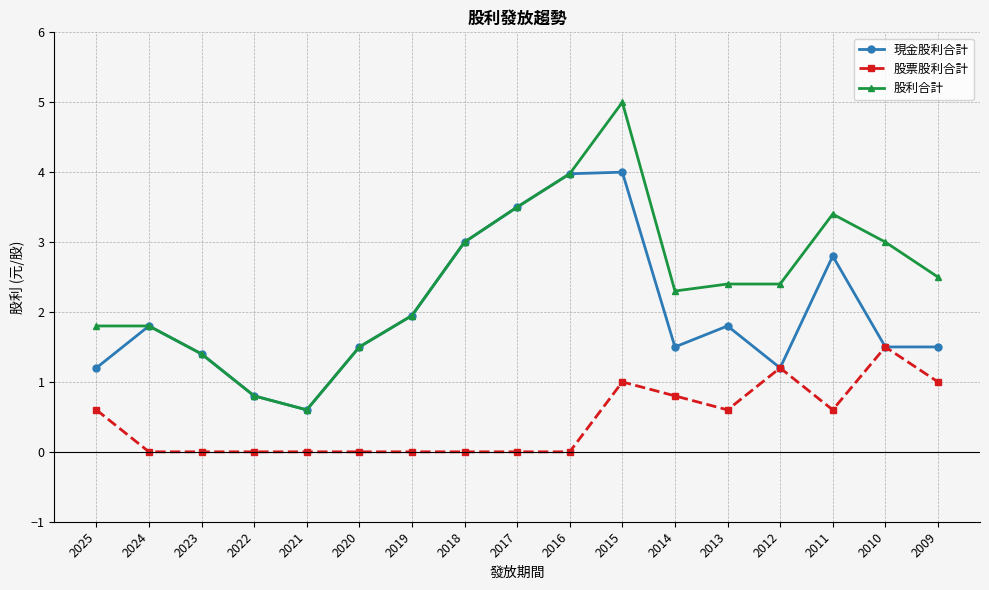

Reading right to left, extract all data points from this chart.

現金股利合計: 1.5	1.5	2.8	1.2	1.8	1.5	4.0	4.0	3.5	3.0	1.9	1.5	0.6	0.8	1.4	1.8	1.2
股票股利合計: 1.0	1.5	0.6	1.2	0.6	0.8	1.0	0.0	0.0	0.0	0.0	0.0	0.0	0.0	0.0	0.0	0.6
股利合計: 2.5	3.0	3.4	2.4	2.4	2.3	5.0	4.0	3.5	3.0	1.9	1.5	0.6	0.8	1.4	1.8	1.8